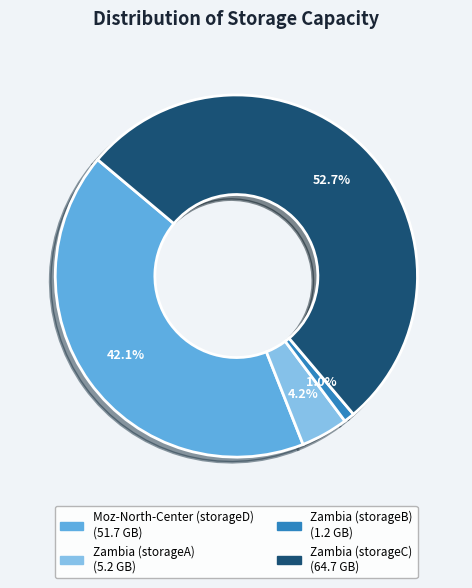

How many slices are in this pie chart?

4